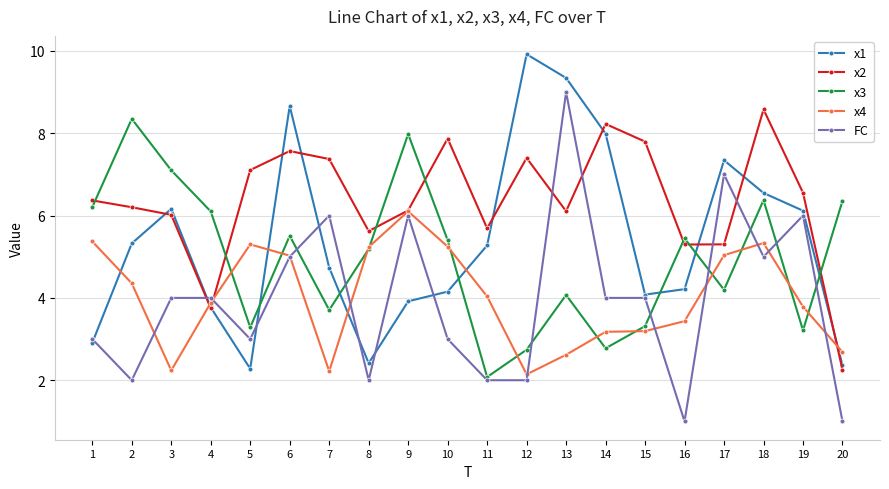

What are all the series names shown in the legend?

x1, x2, x3, x4, FC